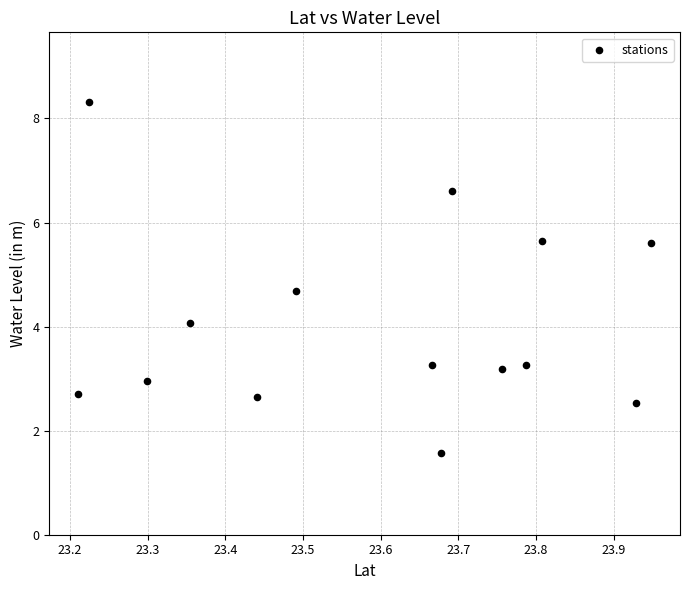

What is the range of Y values (max minus min)?

6.7